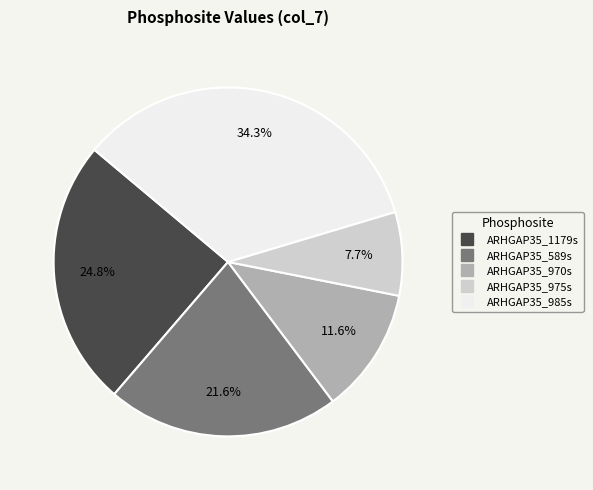

Is there a majority slice in this chart?

No